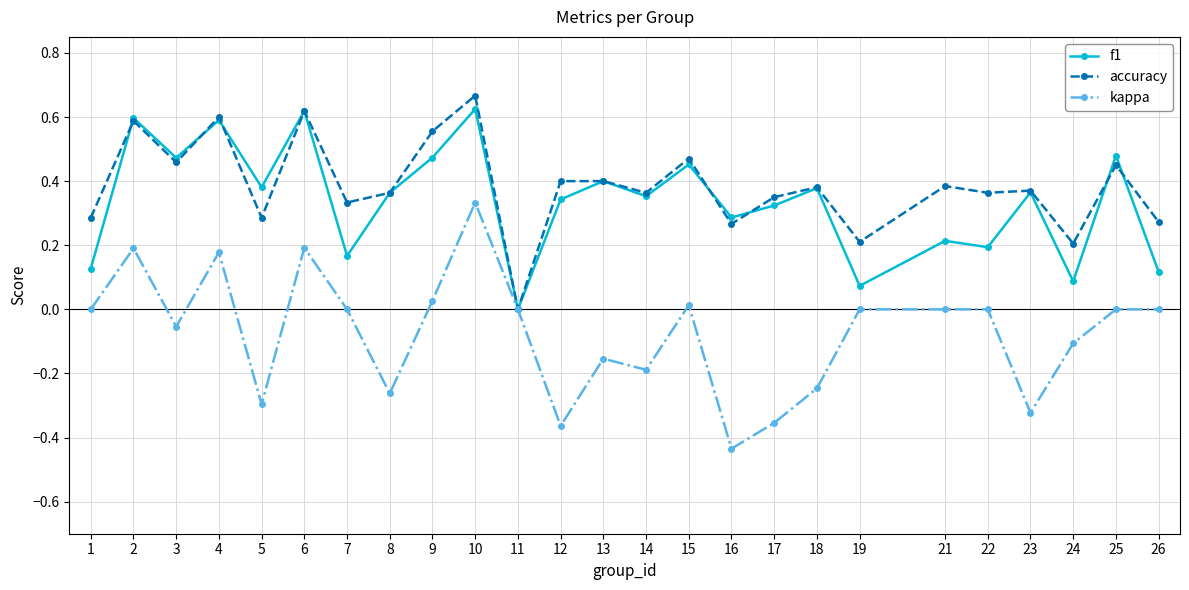

Is the value of accuracy at 8 greater than the value of f1 at 13?

No